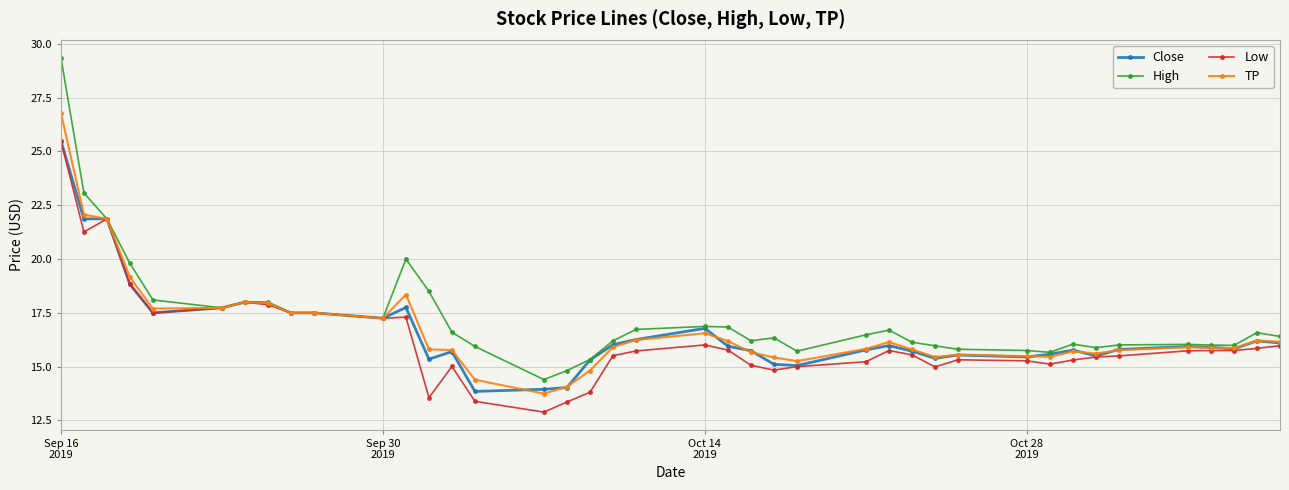

True or false: Close has more than 2 interior local peaks.

True